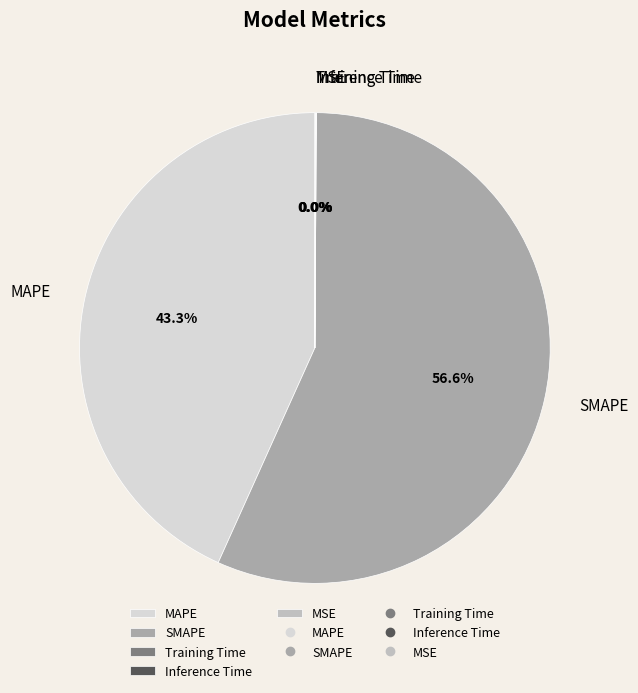

Do SMAPE and MAPE together represent more than half of the pie?

Yes